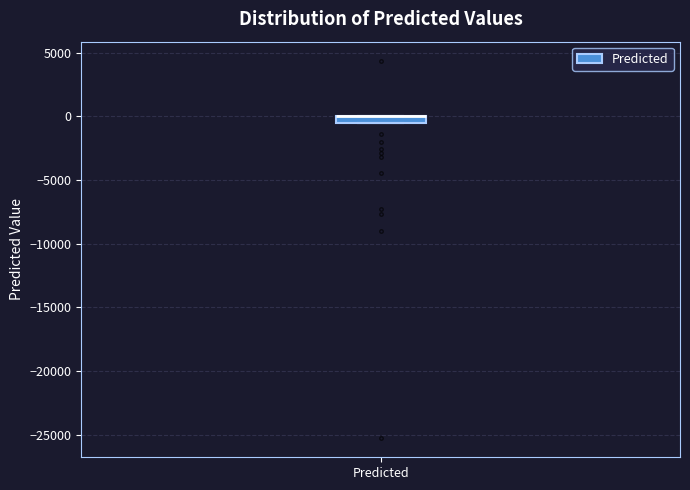

Where is the lower edge of the box for Predicted on the y-axis? The values are not printed on the chart, so give them approximately, as read against the axis.

-500